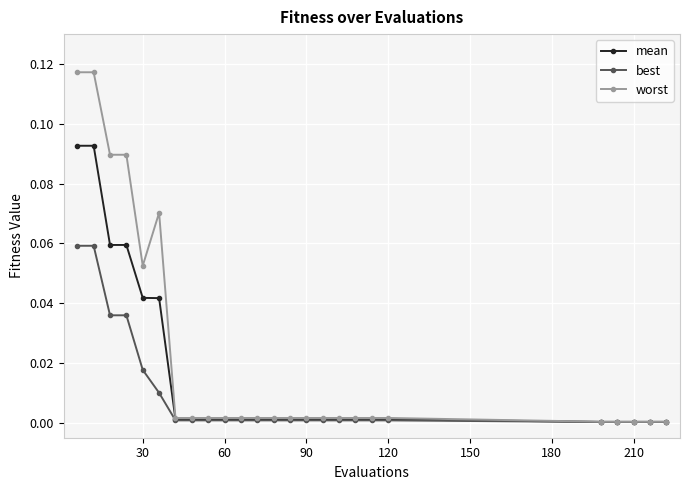

Which series has the largest total across all categories?

worst